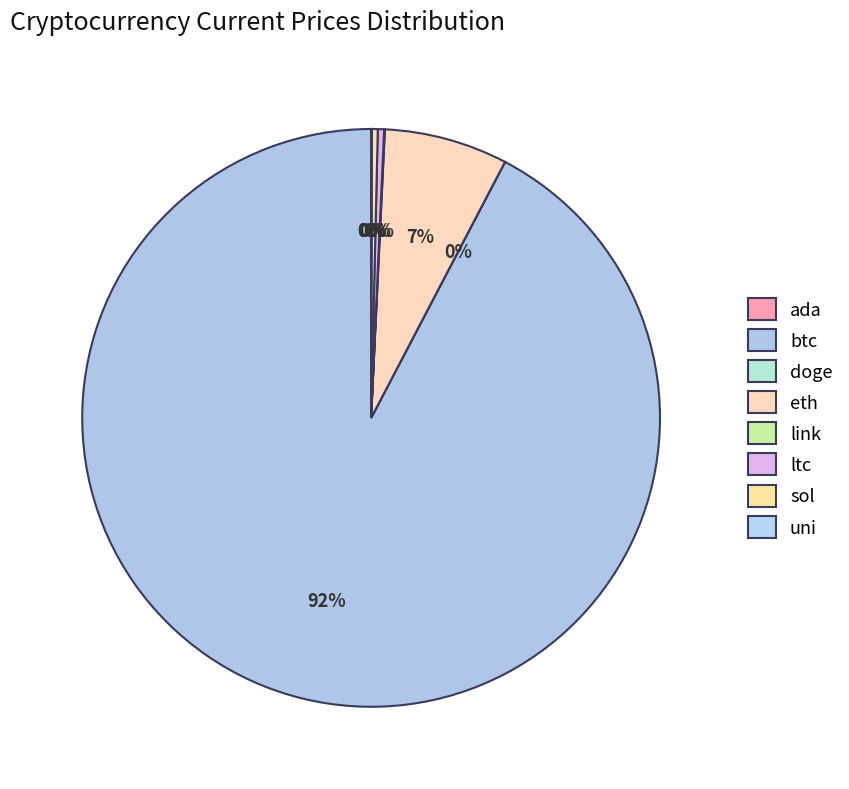

True or false: eth accounts for 7% of the total.

True